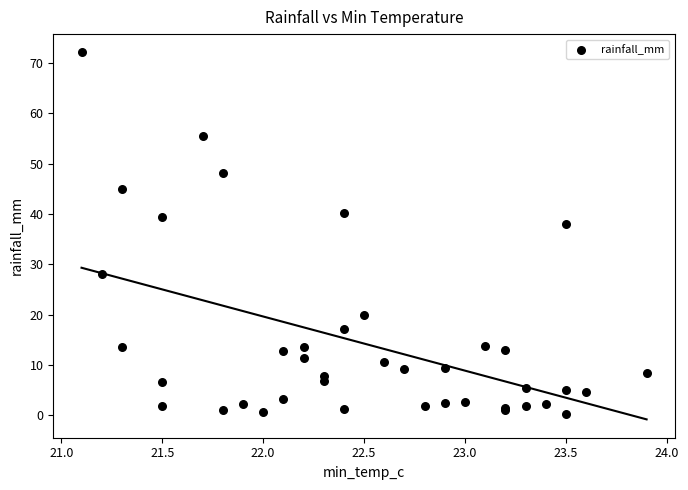

What Y value in the scatter plot is closest to 36?

38.0